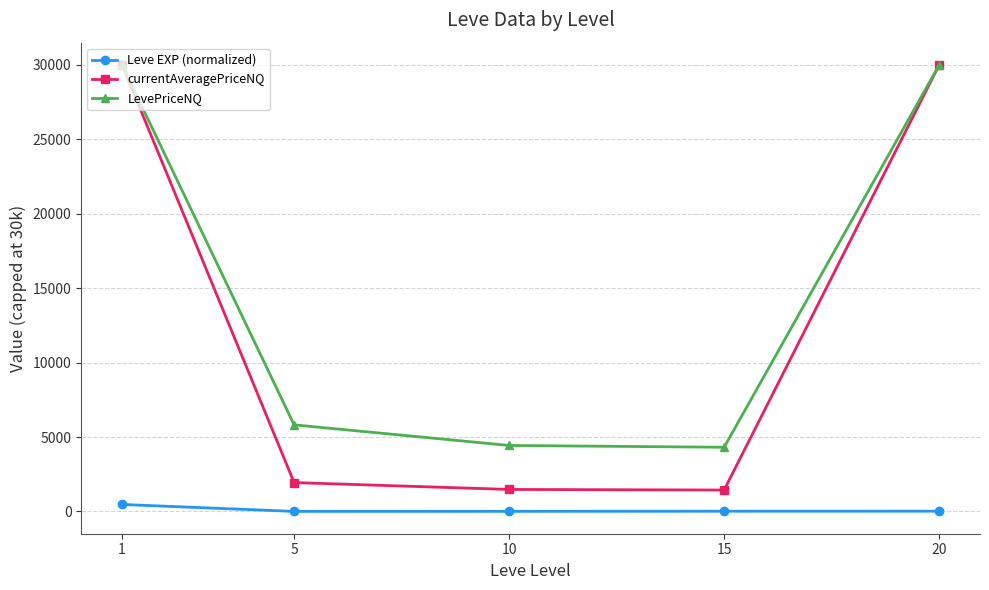

Count the number of data series in this chart.

3